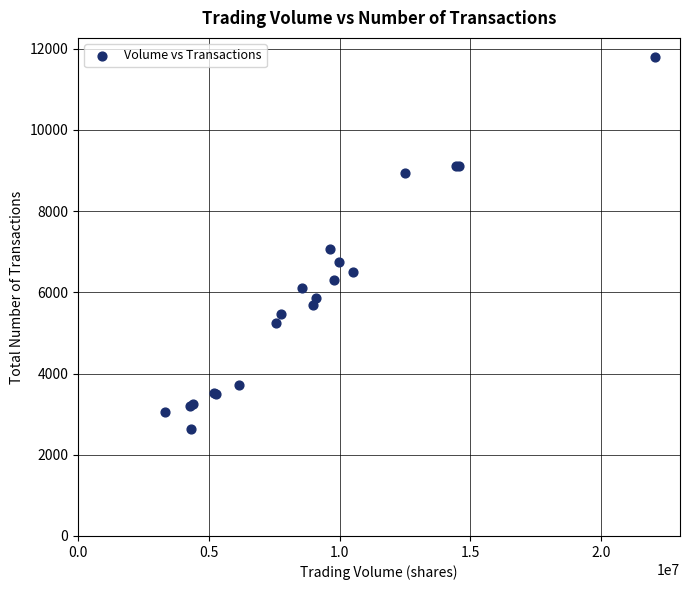

What Y value in the scatter plot is closest to 7215?

7068